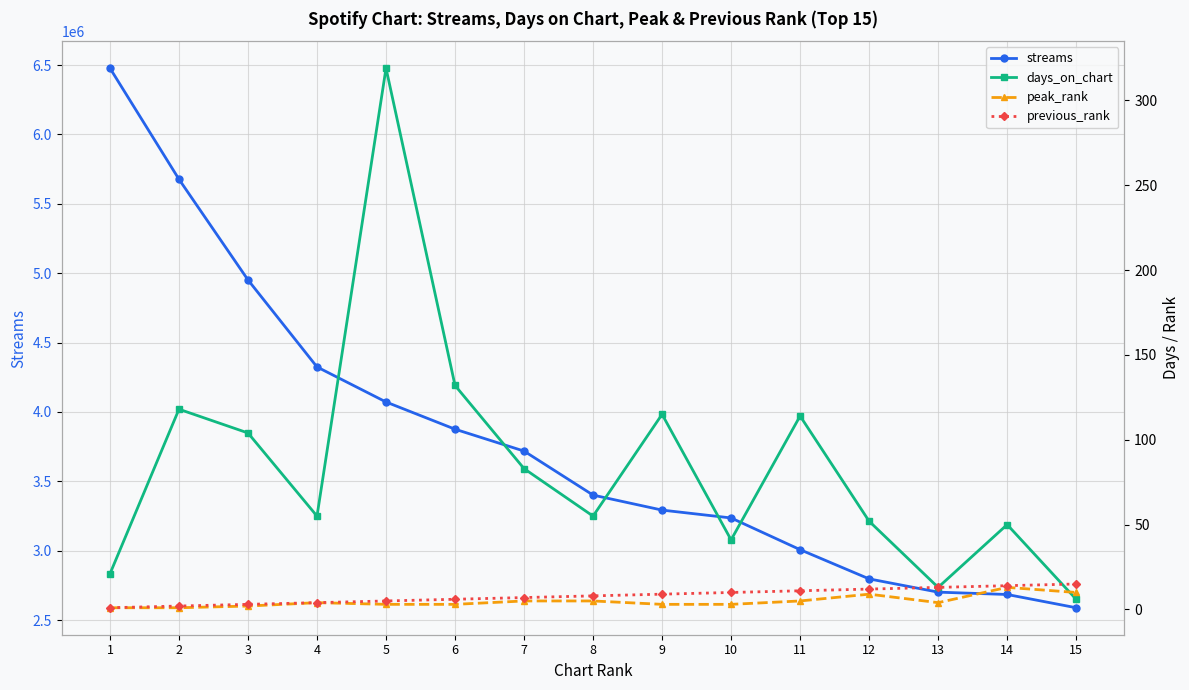

What is the value of the days_on_chart point at the 10th from the left?

41